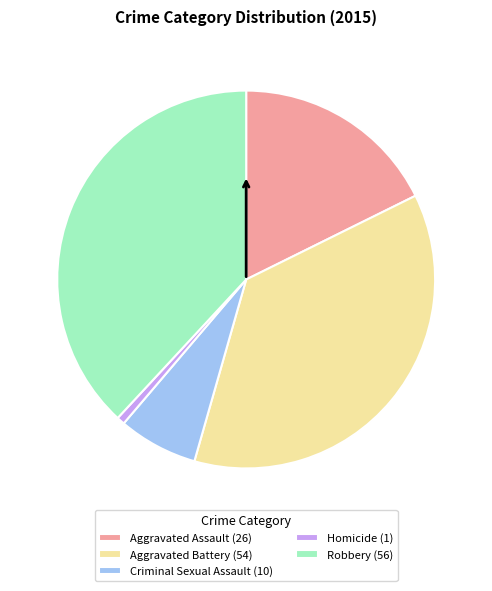

Do Criminal Sexual Assault and Homicide together represent more than half of the pie?

No